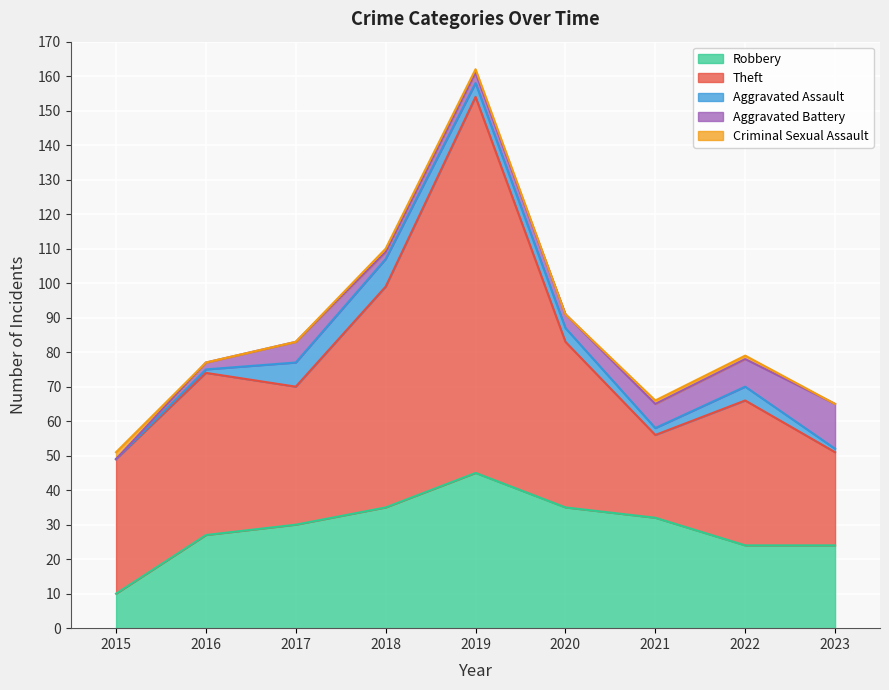

At how many categories does at least one series exceed 101?

1